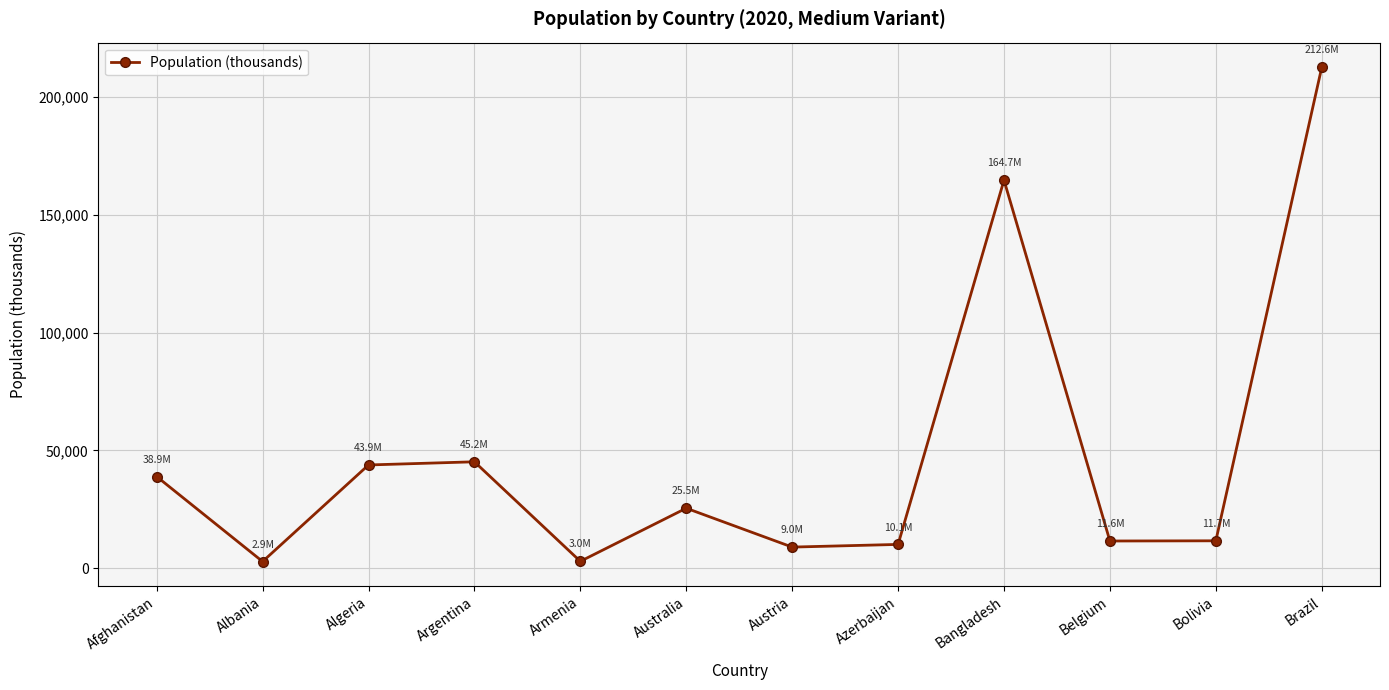

At which category does the chart reach its peak across all series?

Brazil